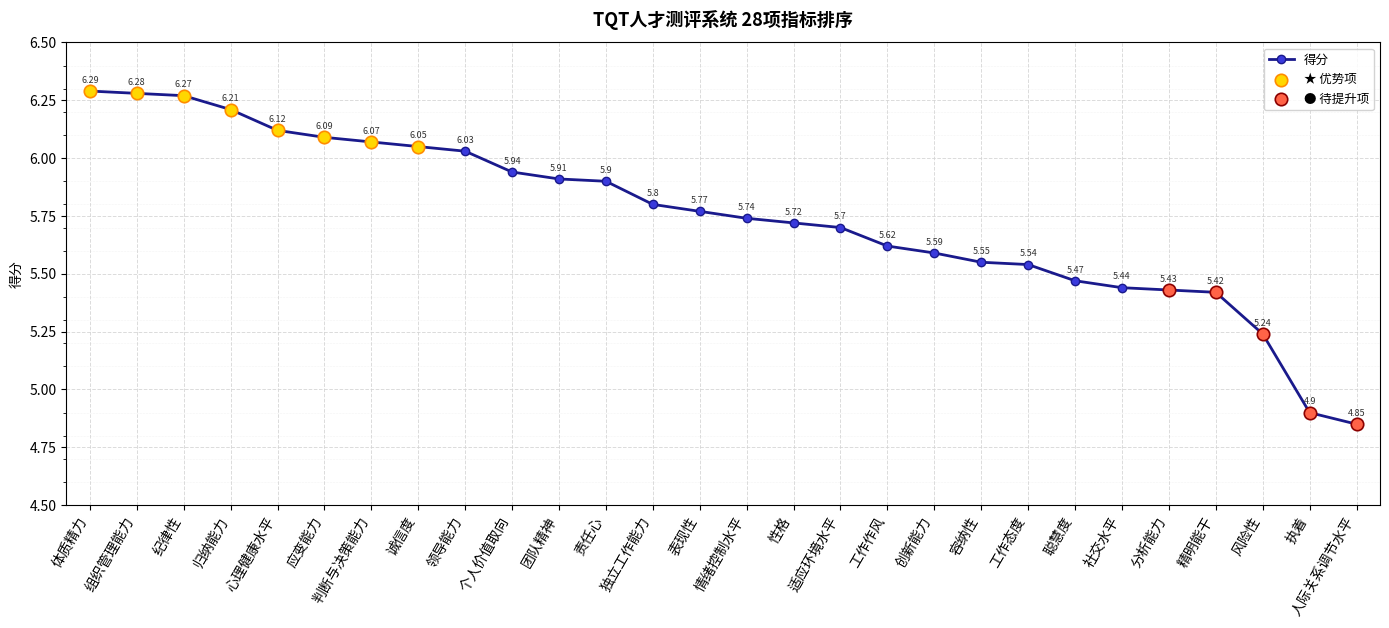

Approximately how many times larger is the value at 人际关系调节水平 compared to 工作作风?

0.9